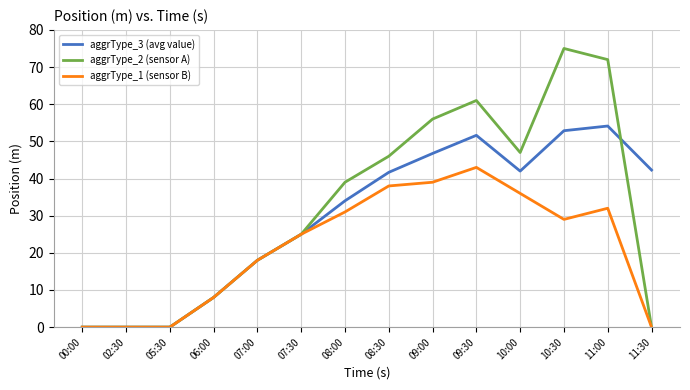

Rank the series by their maximum value, from lowest to highest.

aggrType_1 (sensor B), aggrType_3 (avg value), aggrType_2 (sensor A)